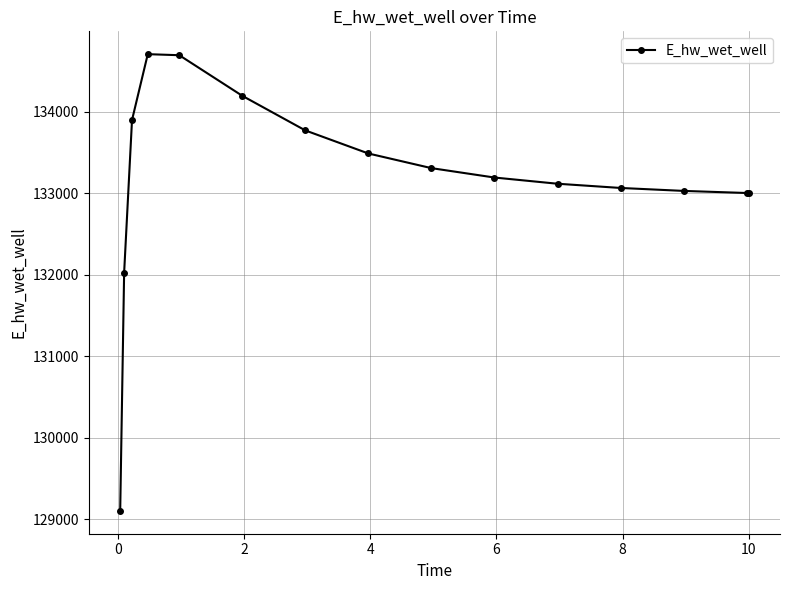

How many lines are shown in the chart?

1